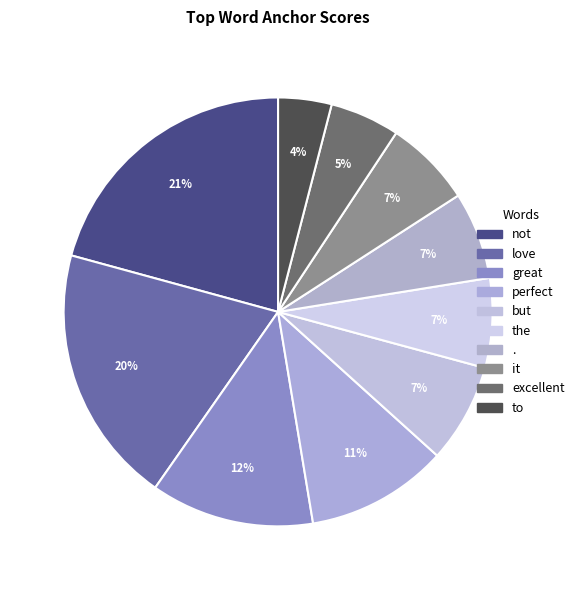

Count the number of slices in the pie.

10